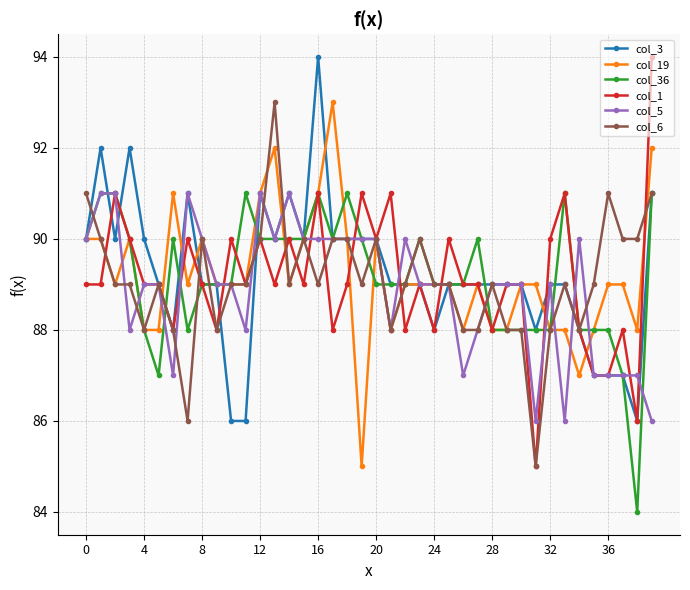

What is the difference between the maximum and minimum values in the col_1 series?

9